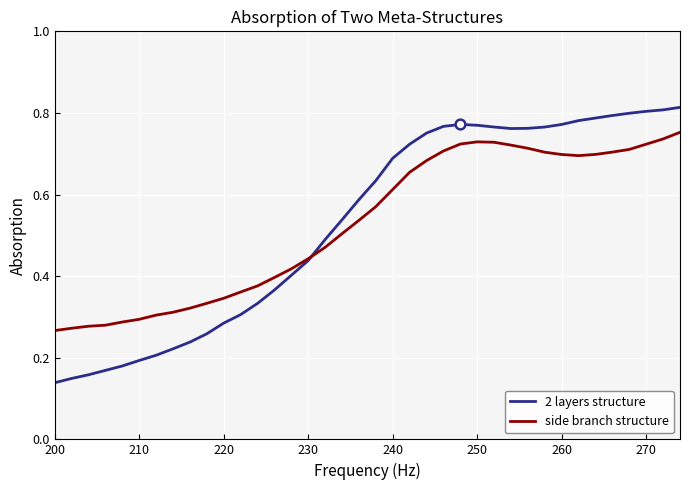

Which series has the widest spread of values?

2 layers structure